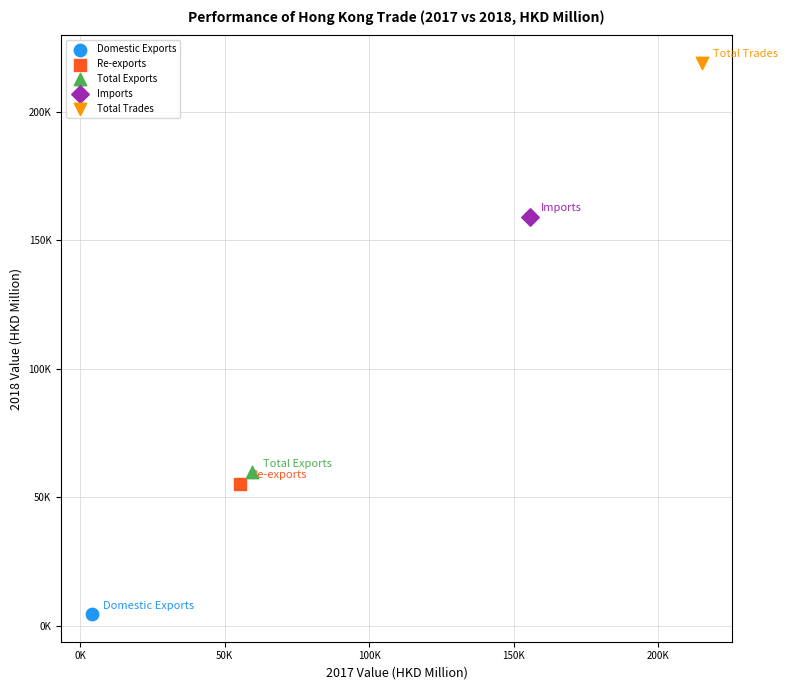

Which series reaches the maximum Y coordinate?

Total Trades